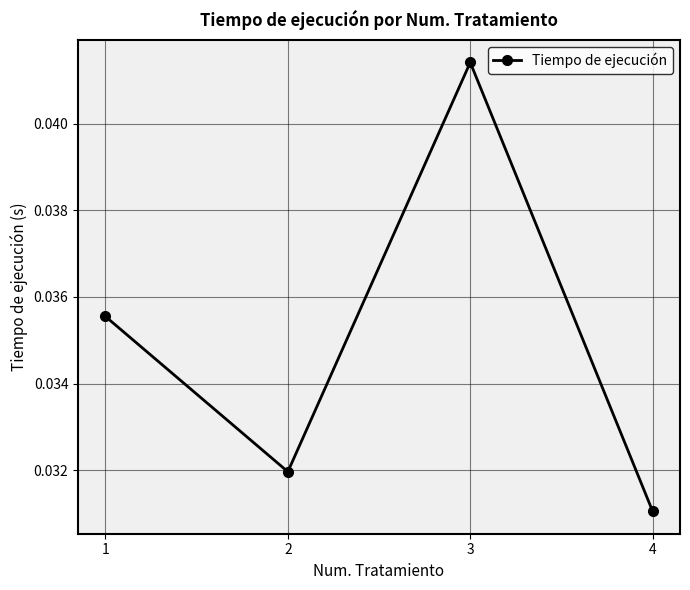

How many categories are shown in the chart?

4